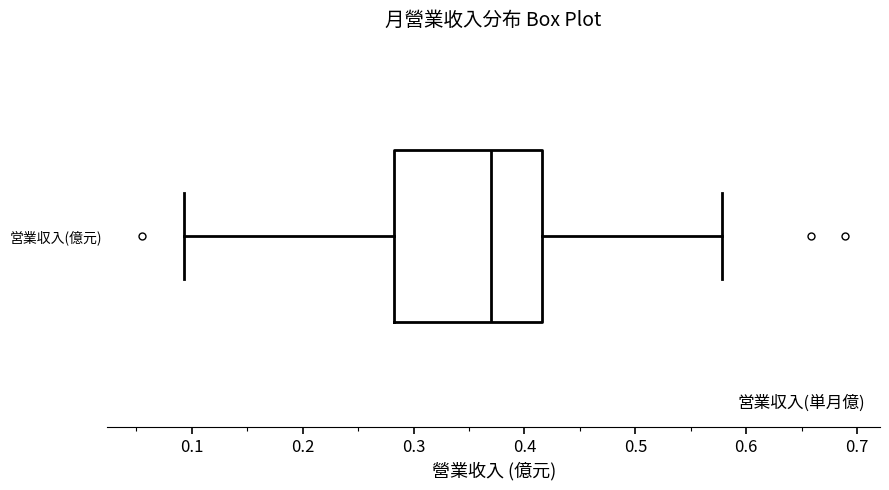

Transcribe this box plot: give where the median line is, the range the box spans, and where the two whiskers end, as read against the x-axis. The values are not printed on the chart, so give them approximately, as read against the axis.

median 0.37, box 0.28 to 0.42, whiskers 0.09 to 0.58